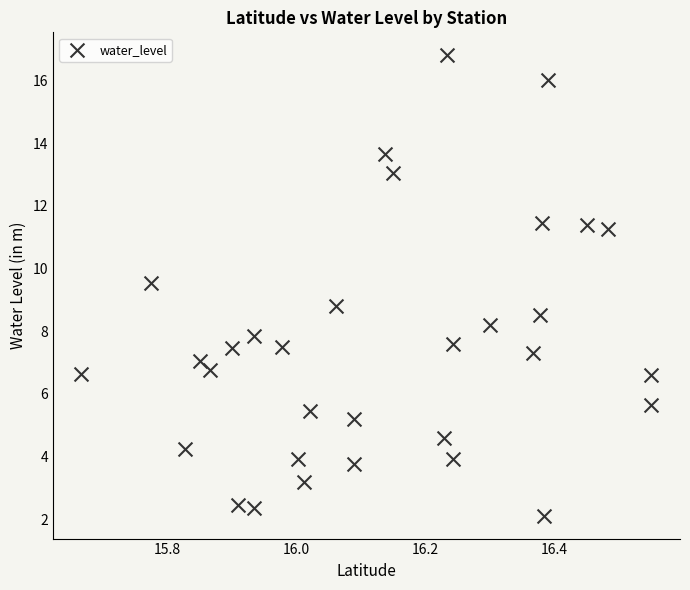

What is the range of X values (max minus min)?

0.9